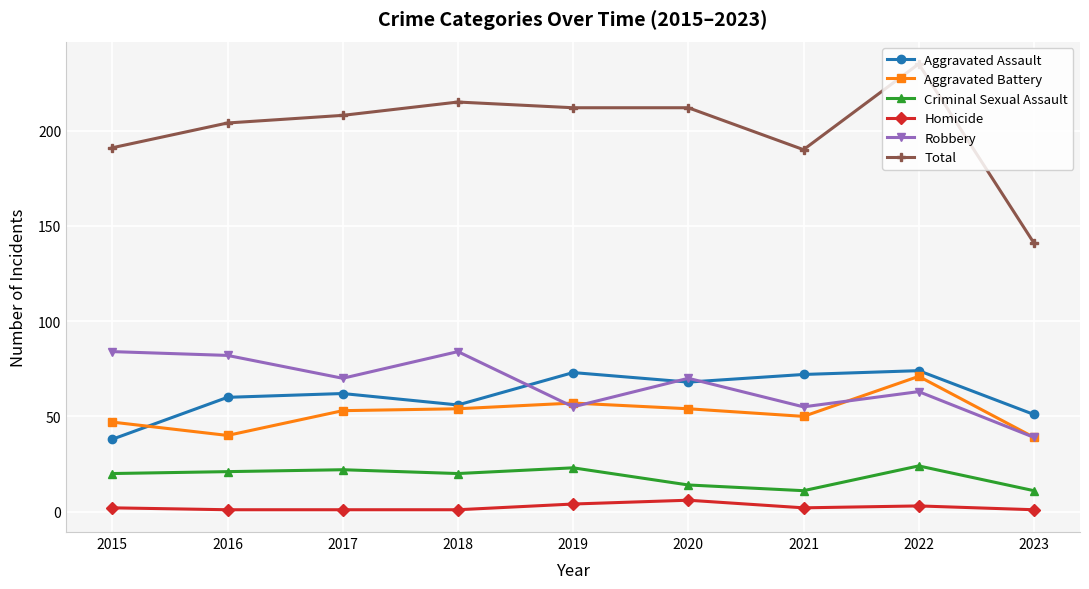

True or false: Homicide and Criminal Sexual Assault intersect in this chart.

False